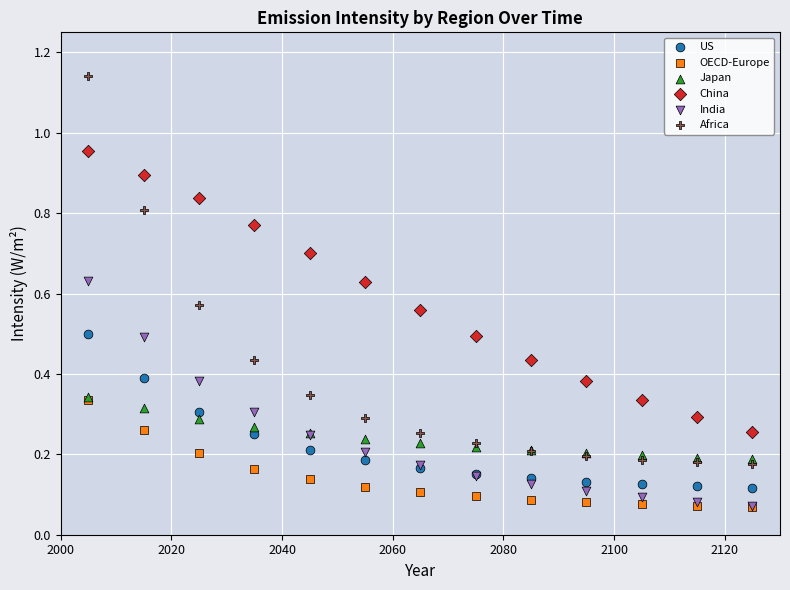

What are all the series names shown in the legend?

US, OECD-Europe, Japan, China, India, Africa